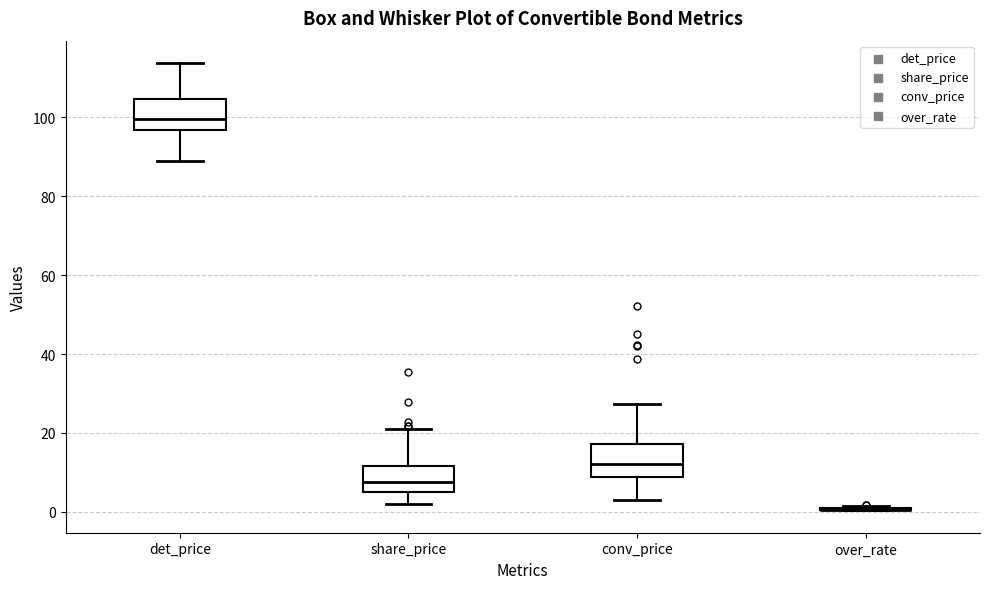

Reading left to right, transcribe this box plot: for each box, give where its median line is, the range the box spans, and where its two whiskers end, as read against the y-axis. The values are not printed on the chart, so give them approximately, as read against the axis.

det_price: median 100, box 96 to 104, whiskers 90 to 114
share_price: median 8, box 6 to 12, whiskers 2 to 20
conv_price: median 12, box 8 to 18, whiskers 2 to 28
over_rate: box collapsed to a line at 0, whiskers 0 to 2